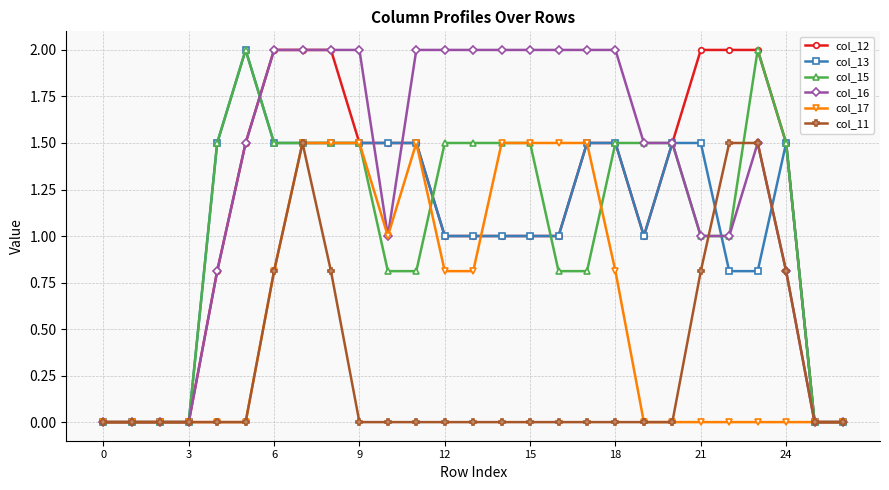

Which series has the largest total across all categories?

col_16